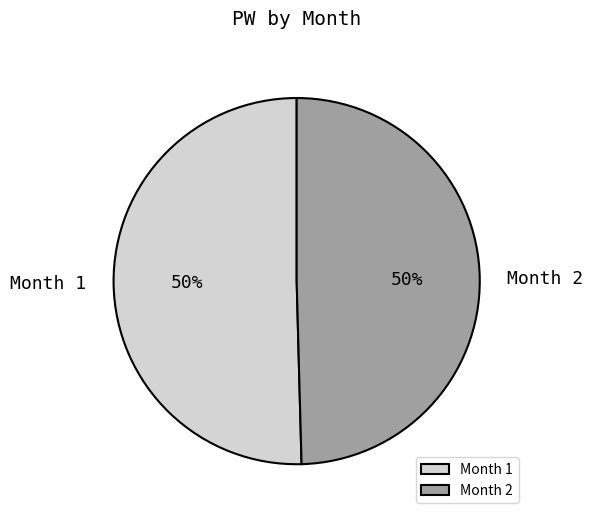

To the nearest percent, what is the average slice percentage?

50%